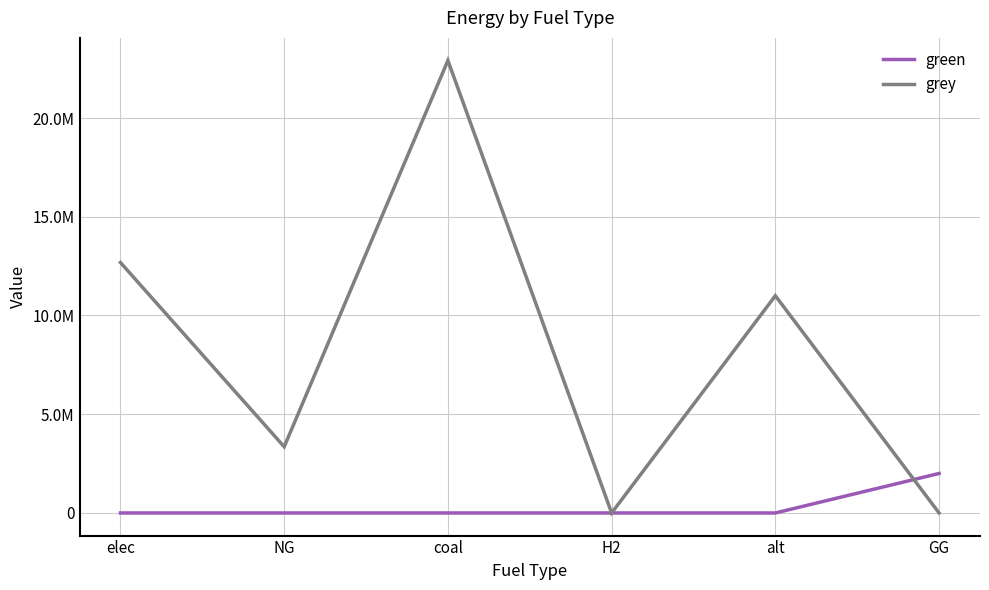

Is it true that green equals -1282126.6 at NG?

False